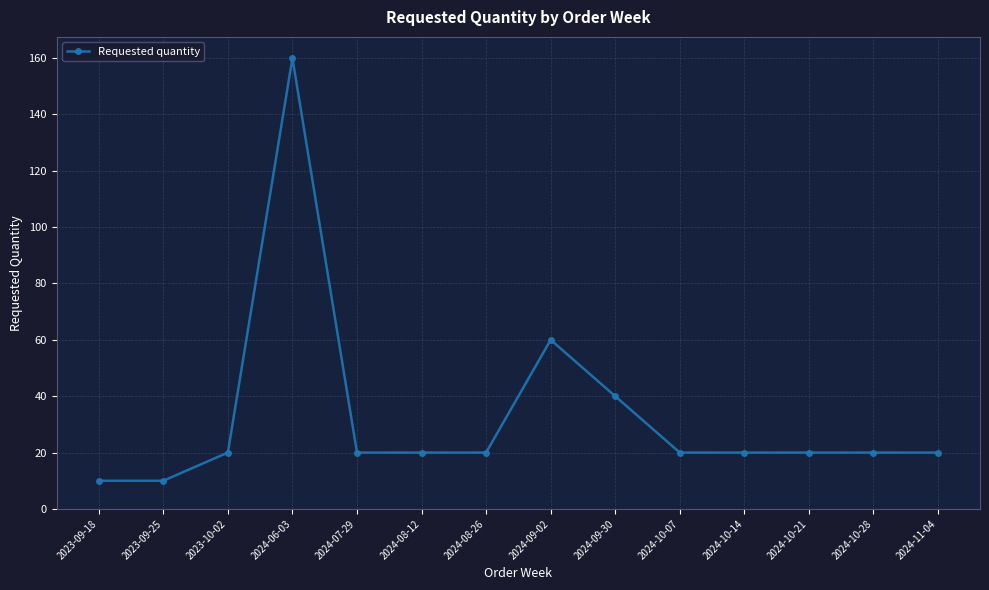

Reading left to right, extract all data points from this chart.

2023-09-18=10	2023-09-25=10	2023-10-02=20	2024-06-03=160	2024-07-29=20	2024-08-12=20	2024-08-26=20	2024-09-02=60	2024-09-30=40	2024-10-07=20	2024-10-14=20	2024-10-21=20	2024-10-28=20	2024-11-04=20